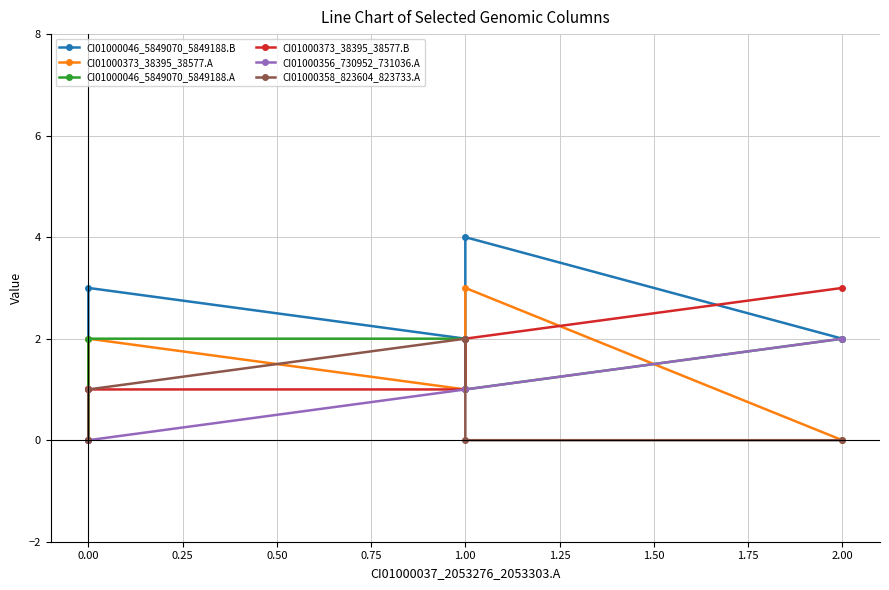

Is it true that CI01000356_730952_731036.A equals 1 at 1.00?

False